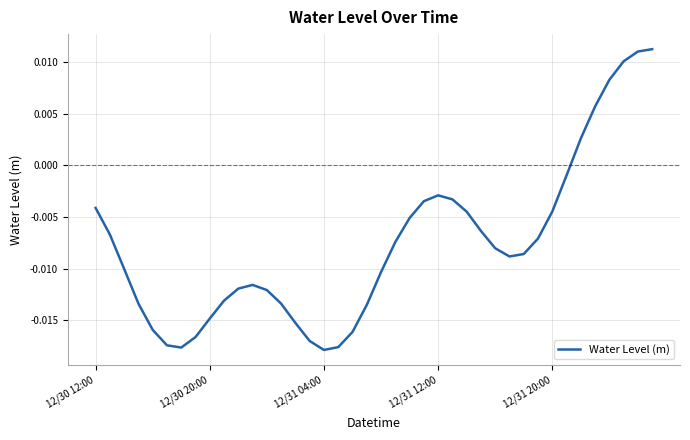

How many negative values are there?

34